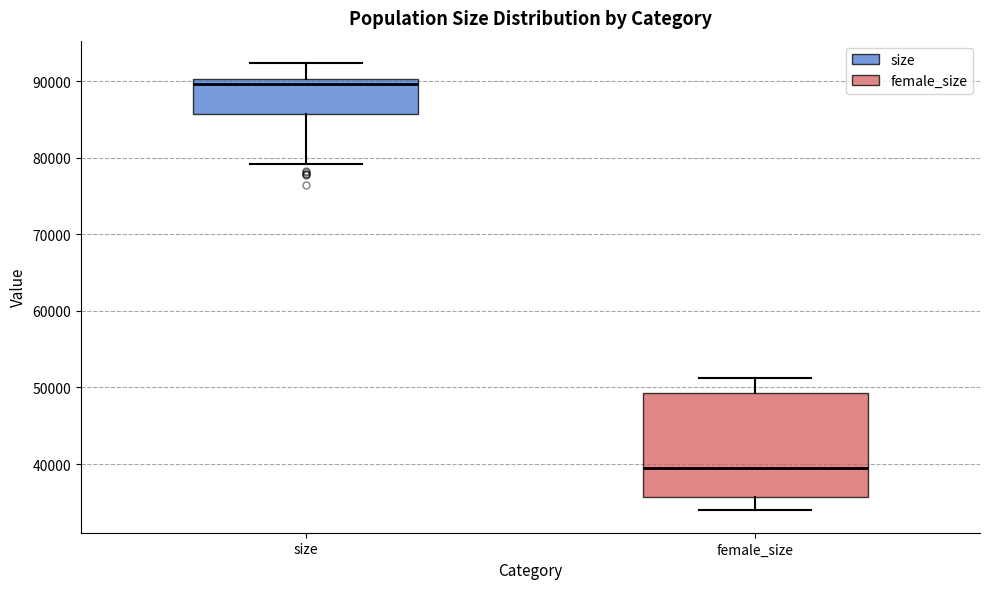

Which box is the tallest, from its lower edge to its upper edge?

female_size